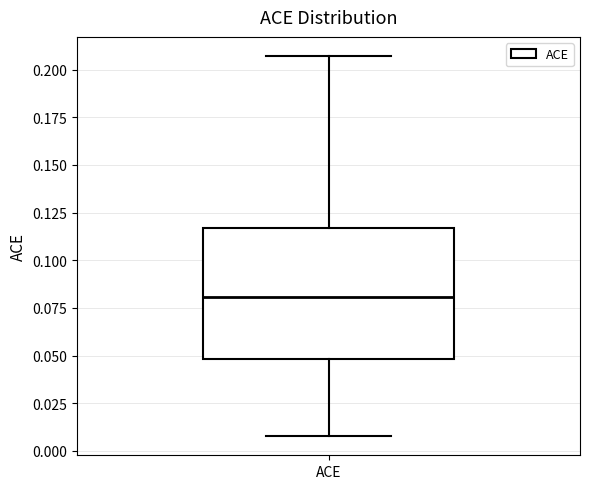

Where is the upper edge of the box for ACE on the y-axis? The values are not printed on the chart, so give them approximately, as read against the axis.

0.115